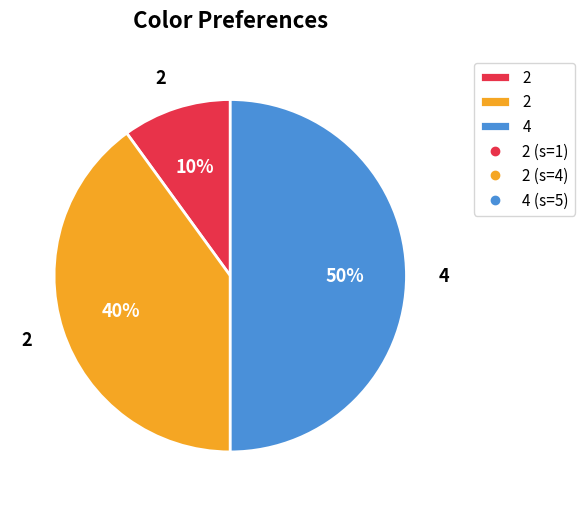

To the nearest percent, what is the average slice percentage?

33%